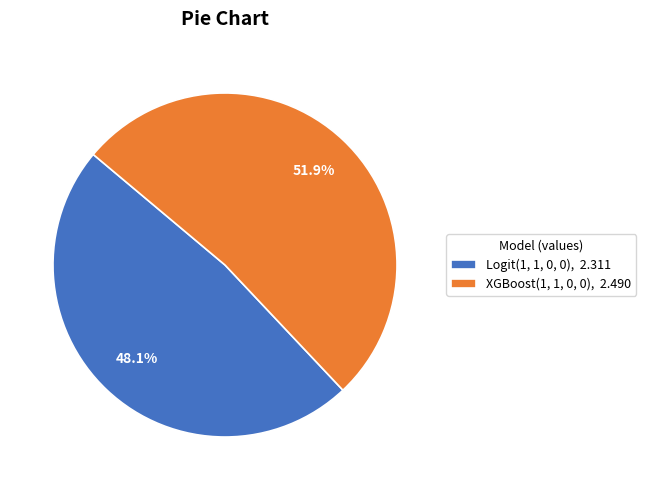

To the nearest percent, what percentage of the pie is Logit(1, 1, 0, 0)?

48%